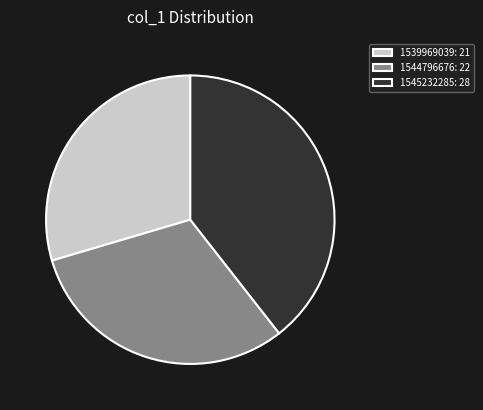

Rank the categories by value from highest to lowest.

1545232285: 28, 1544796676: 22, 1539969039: 21